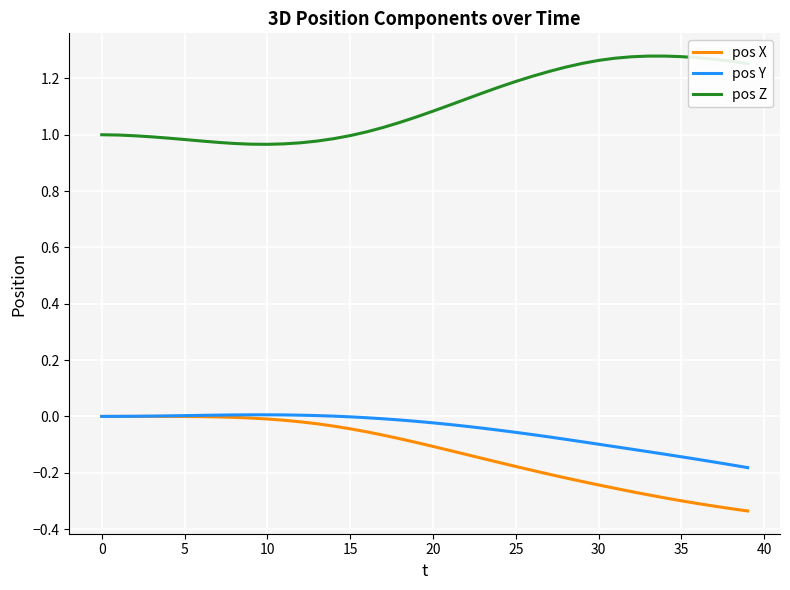

Which series has the largest total across all categories?

pos Z